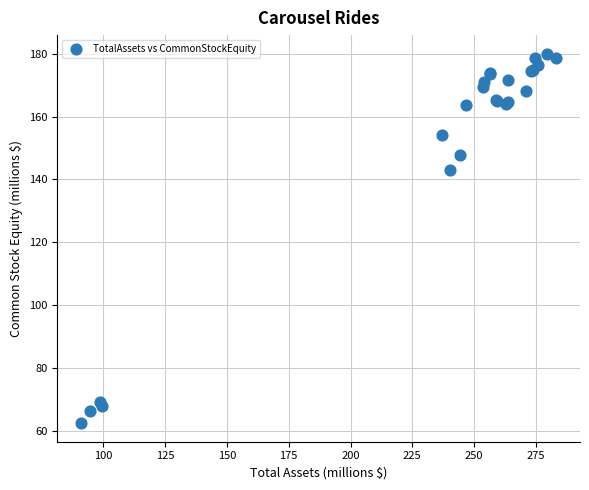

What Y value in the scatter plot is closest to 121?

143.0